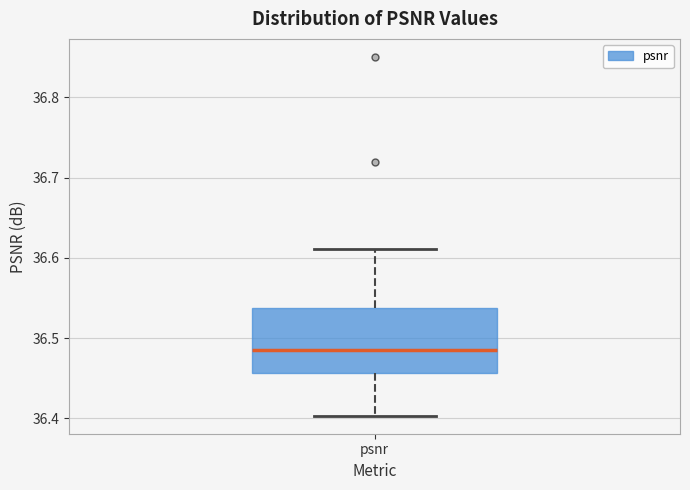

Where is the lower edge of the box for psnr on the y-axis? The values are not printed on the chart, so give them approximately, as read against the axis.

36.46